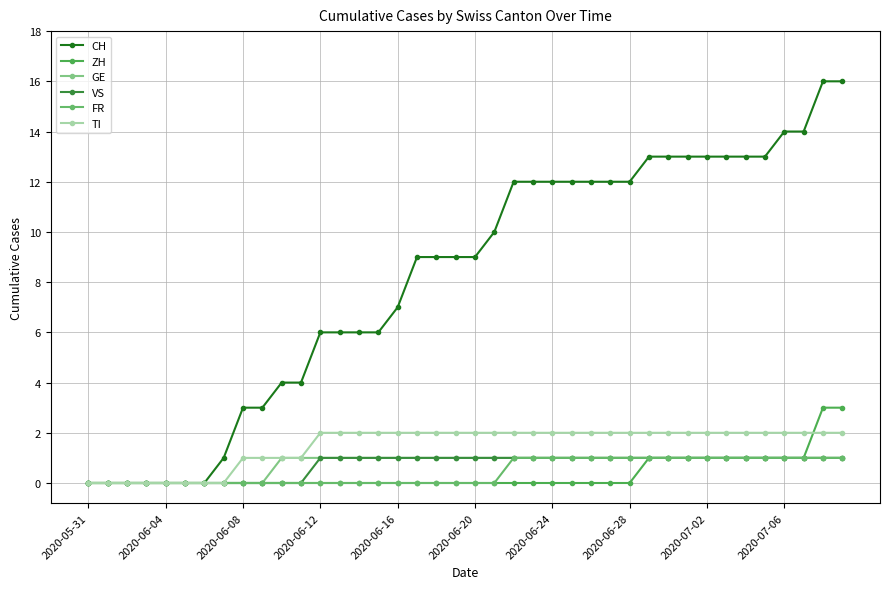

Is this an area chart (filled region under the line)?

No